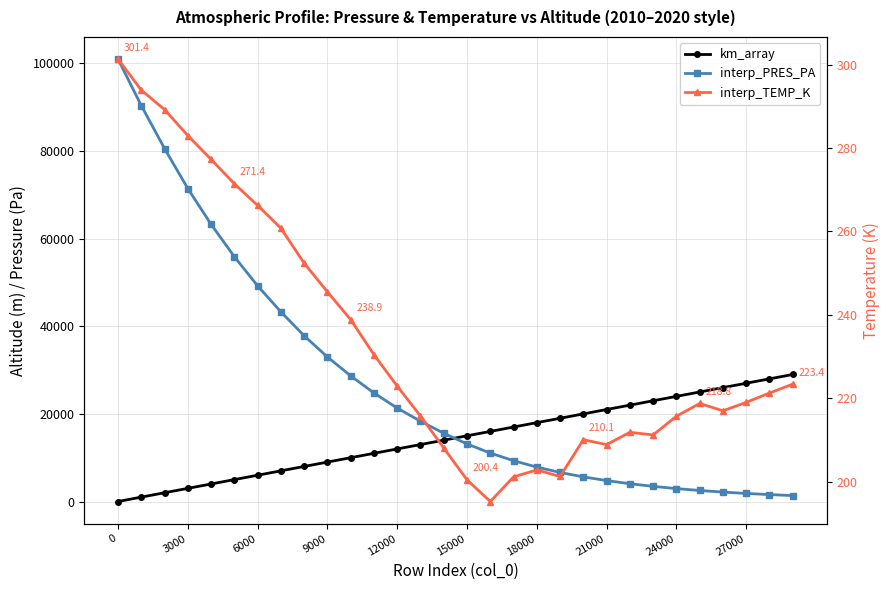

List the series in order of their peak value, lowest first.

interp_TEMP_K, km_array, interp_PRES_PA